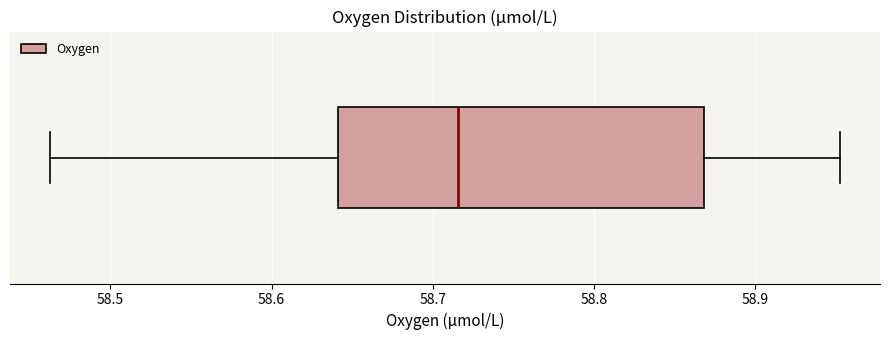

Where is the right edge of the box on the x-axis? The values are not printed on the chart, so give them approximately, as read against the axis.

58.87